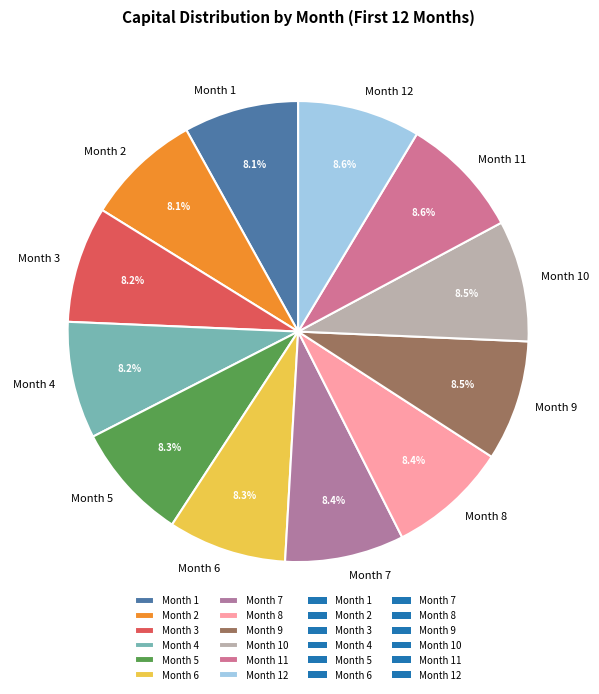

What is the ratio of the value at Month 4 to the value at Month 12?

1.0